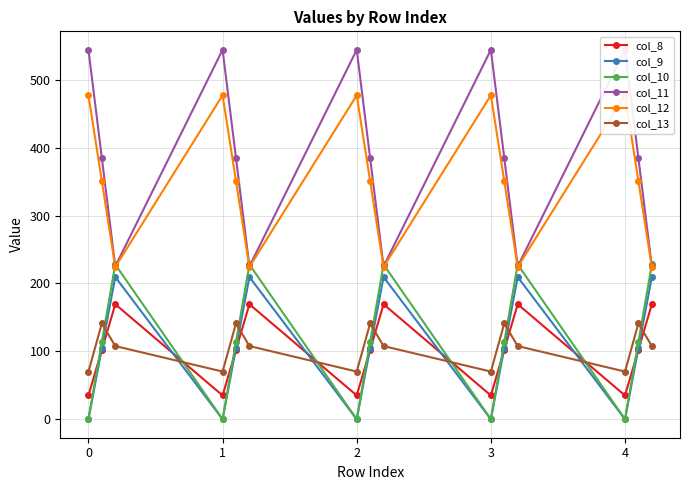

True or false: col_12 and col_8 intersect in this chart.

False